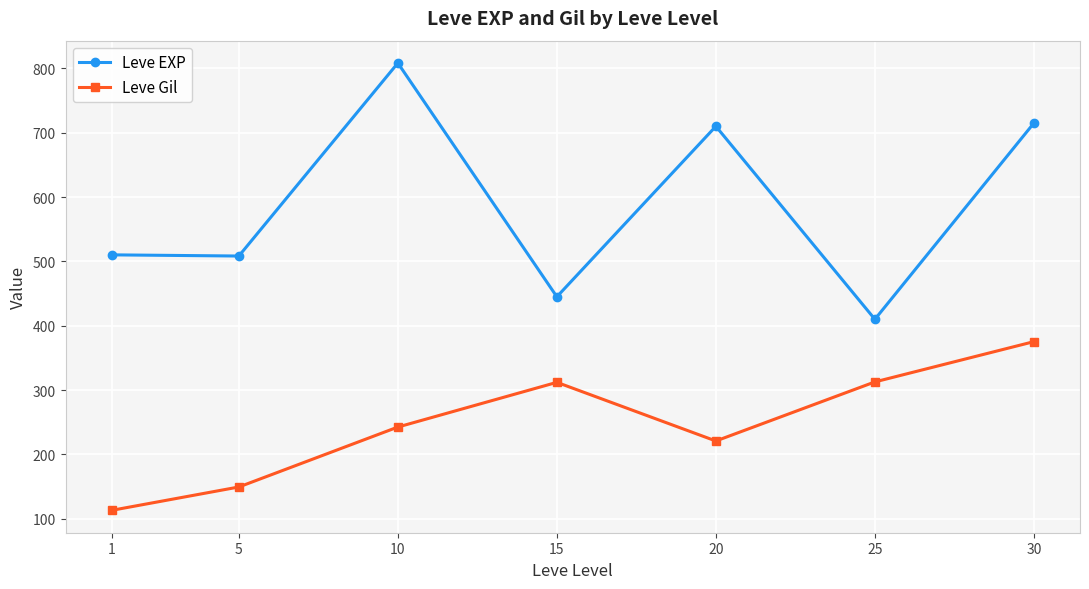

At which category does Leve EXP reach its first local peak?

10